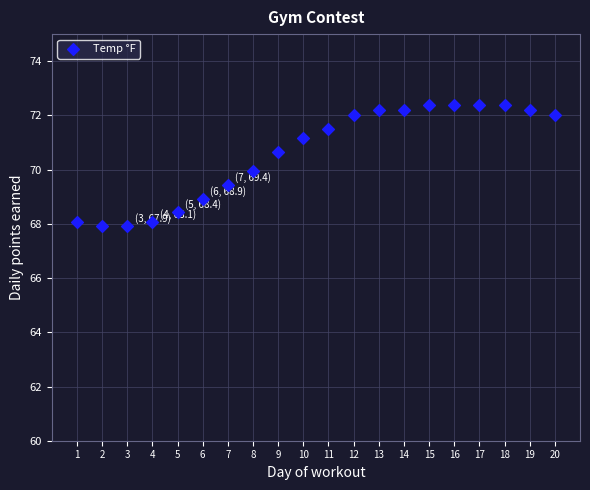

What is the range of X values (max minus min)?

19.0